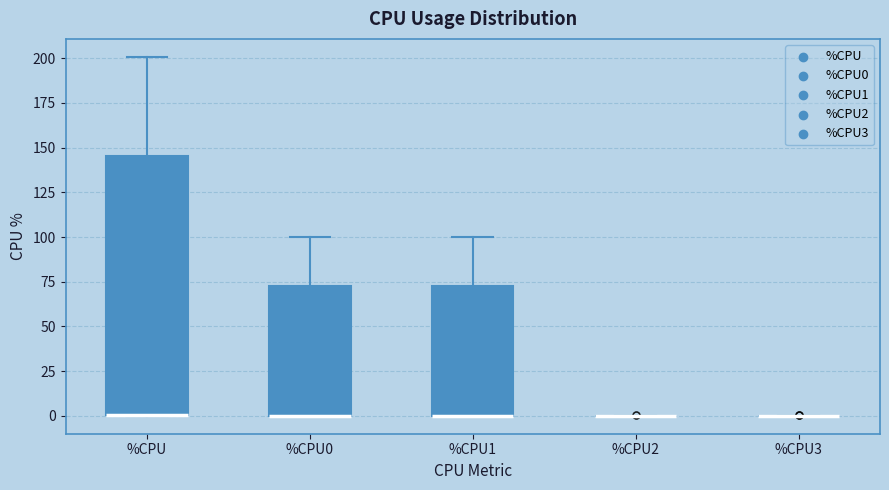

Reading left to right, read every box against the y-axis: the position of its median line, the range the box covers, and the ends of its whiskers. The values are not printed on the chart, so give them approximately, as read against the axis.

%CPU: median 0 (drawn on the box's lower edge), box 0 to 145, whiskers 0 to 200
%CPU0: median 0 (drawn on the box's lower edge), box 0 to 70, whiskers 0 to 100
%CPU1: median 0 (drawn on the box's lower edge), box 0 to 75, whiskers 0 to 100
%CPU2: box collapsed to a line at 0, whiskers 0 to 0
%CPU3: box collapsed to a line at 0, whiskers 0 to 0